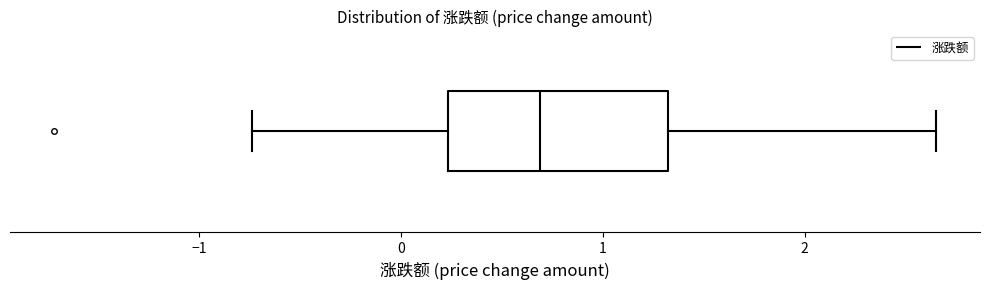

Where is the right edge of the box on the x-axis? The values are not printed on the chart, so give them approximately, as read against the axis.

1.3